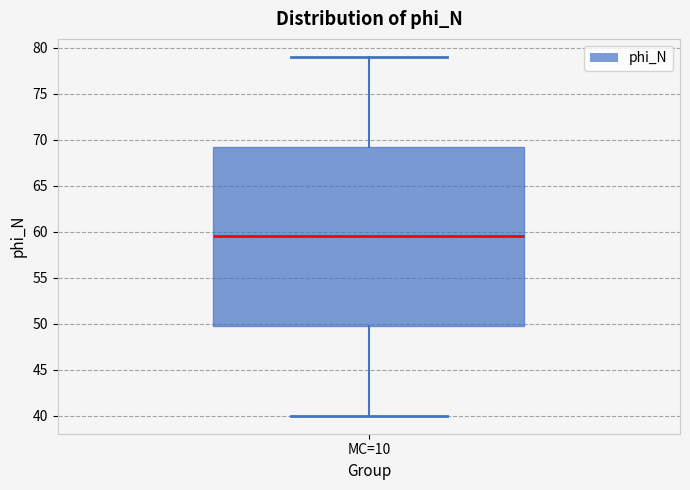

Where does the lower whisker of the box for MC=10 end on the y-axis? The values are not printed on the chart, so give them approximately, as read against the axis.

40.0